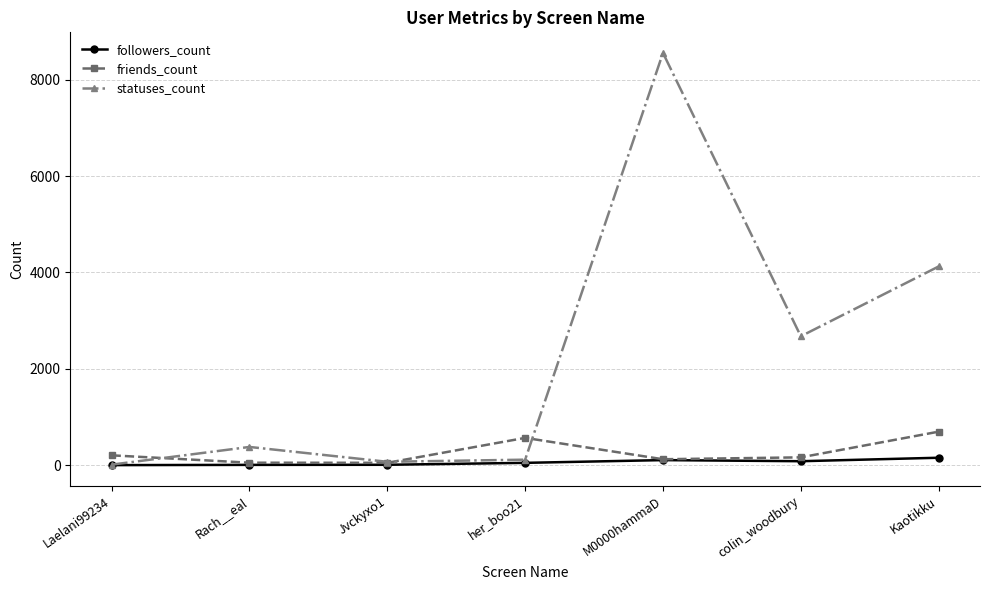

List the series in order of their peak value, lowest first.

followers_count, friends_count, statuses_count